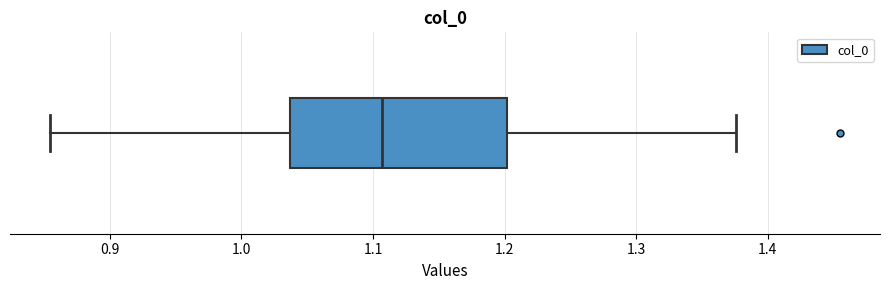

Read this box plot against the x-axis: the position of the median line, the range covered by the box, and the ends of both whiskers. The values are not printed on the chart, so give them approximately, as read against the axis.

median 1.11, box 1.04 to 1.20, whiskers 0.85 to 1.38